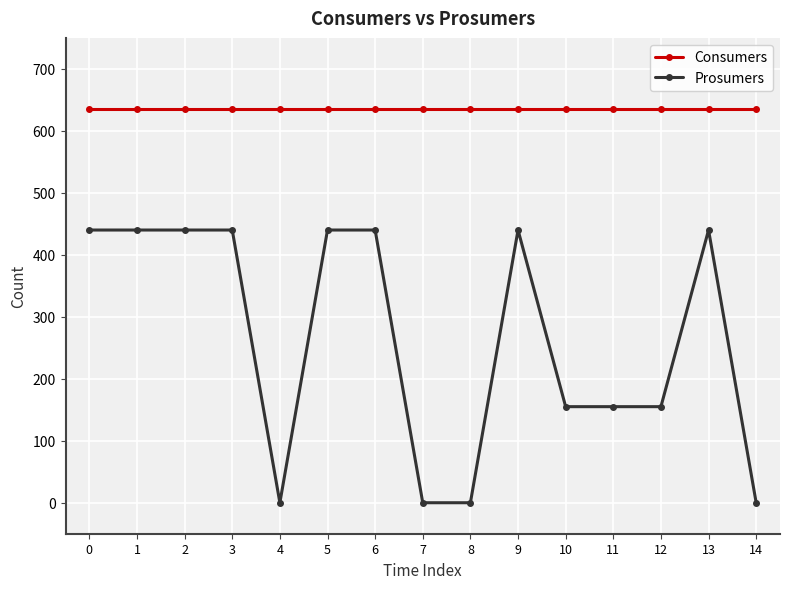

Between 5 and 7, which series saw the biggest shift?

Prosumers